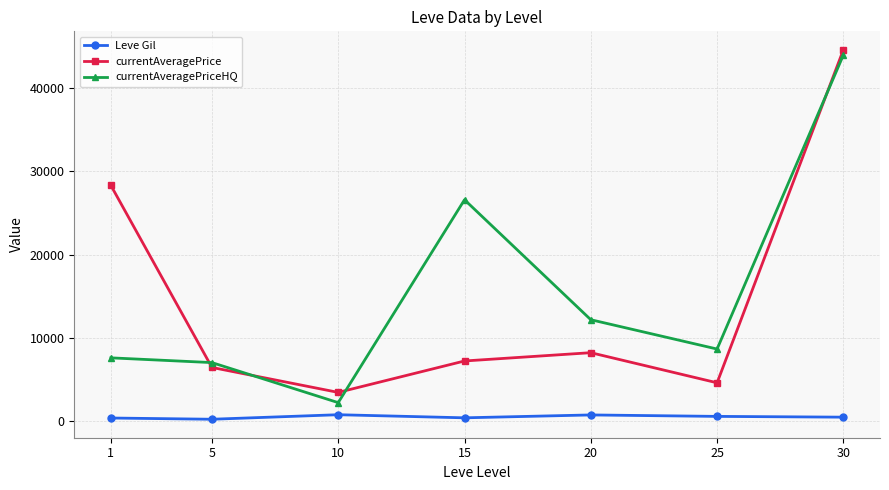

At which label does currentAveragePriceHQ reach its peak?

30